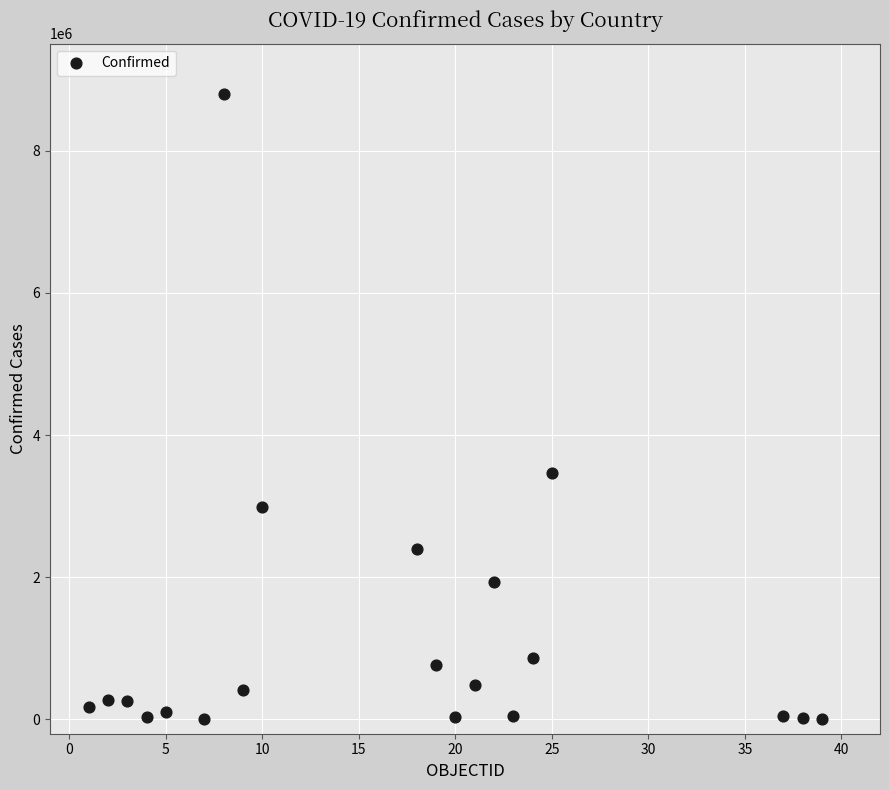

What is the range of X values (max minus min)?

38